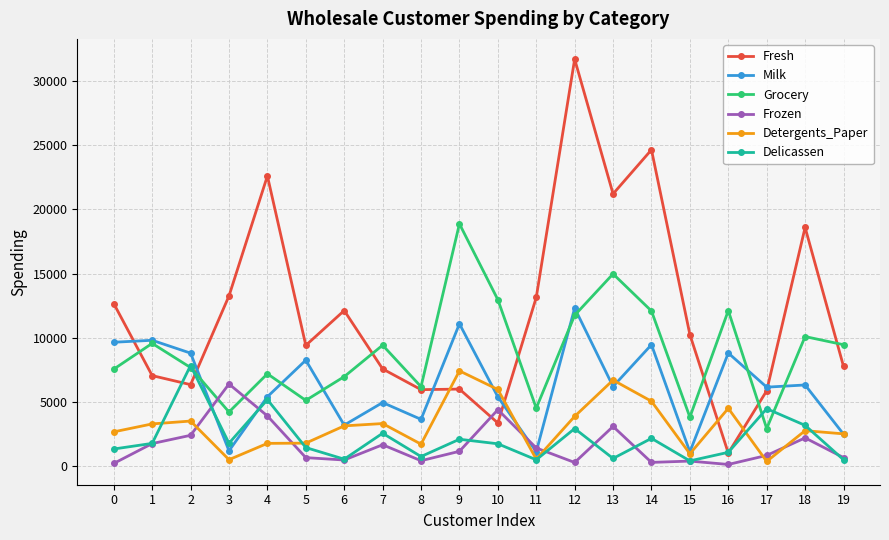

At how many categories does at least one series exceed 3346?

20